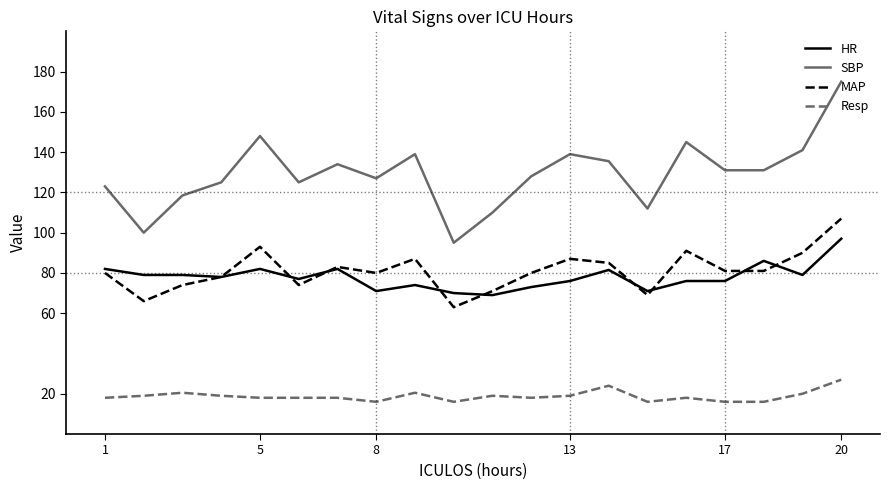

True or false: MAP and Resp cross at least once.

False